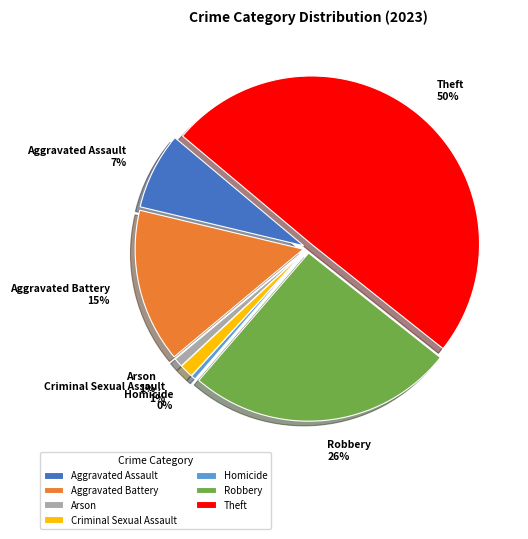

The Arson slice represents 1% of the pie. True or false?

True